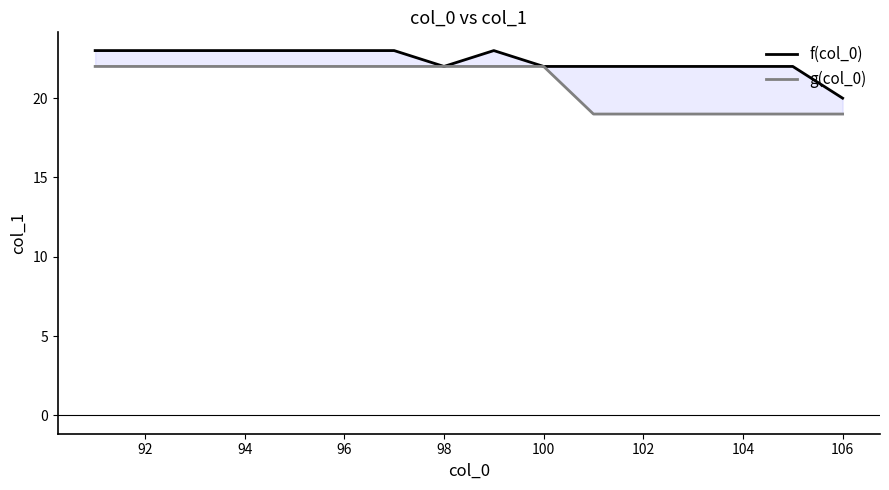

Does the chart display data point markers on the line(s)?

No